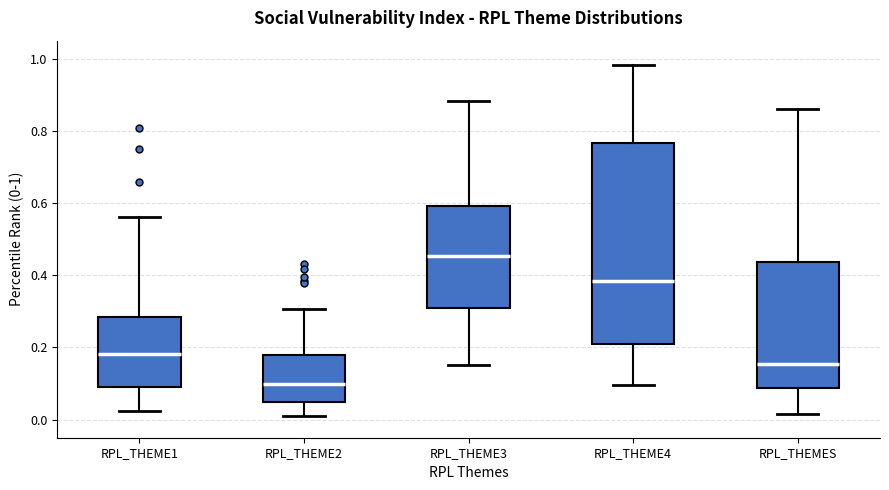

Reading left to right, transcribe this box plot: for each box, give where its median line is, the range the box spans, and where its two whiskers end, as read against the y-axis. The values are not printed on the chart, so give them approximately, as read against the axis.

RPL_THEME1: median 0.18, box 0.10 to 0.28, whiskers 0.02 to 0.56
RPL_THEME2: median 0.10, box 0.04 to 0.18, whiskers 0.00 to 0.30
RPL_THEME3: median 0.46, box 0.30 to 0.60, whiskers 0.16 to 0.88
RPL_THEME4: median 0.38, box 0.22 to 0.76, whiskers 0.10 to 0.98
RPL_THEMES: median 0.16, box 0.08 to 0.44, whiskers 0.02 to 0.86